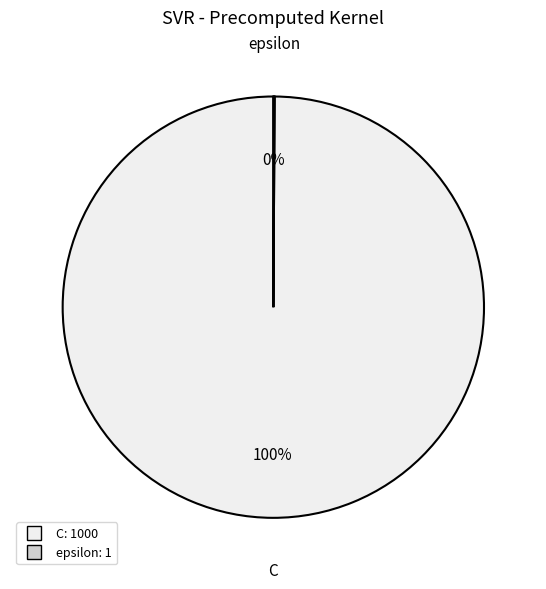

Which slice represents more than half of the pie?

C